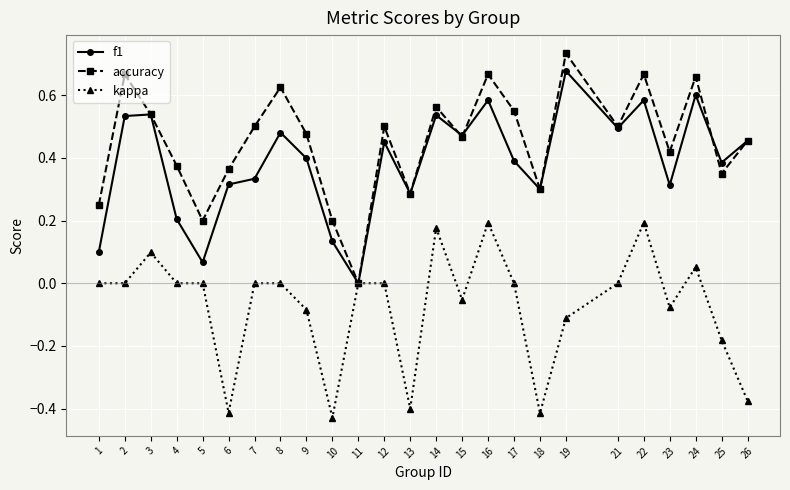

True or false: kappa has more than 0 interior local peaks.

True